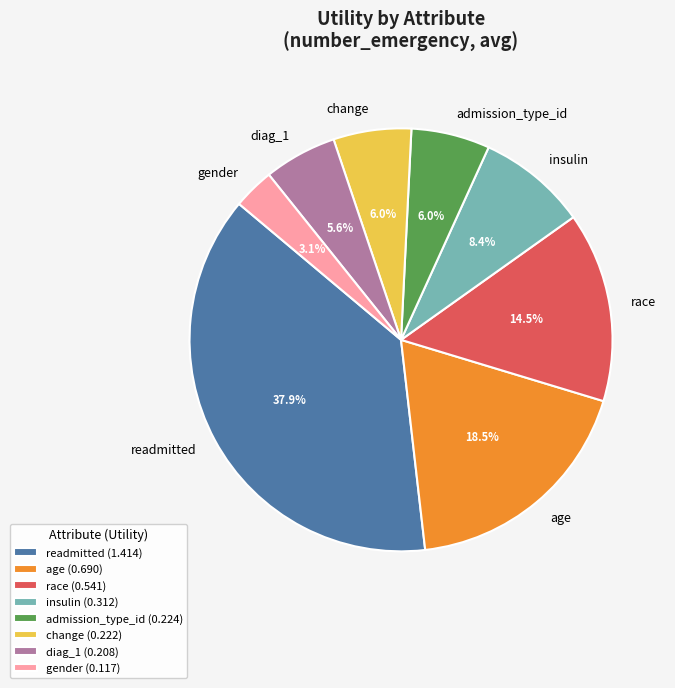

What percentage is NOT represented by race?

85.5%